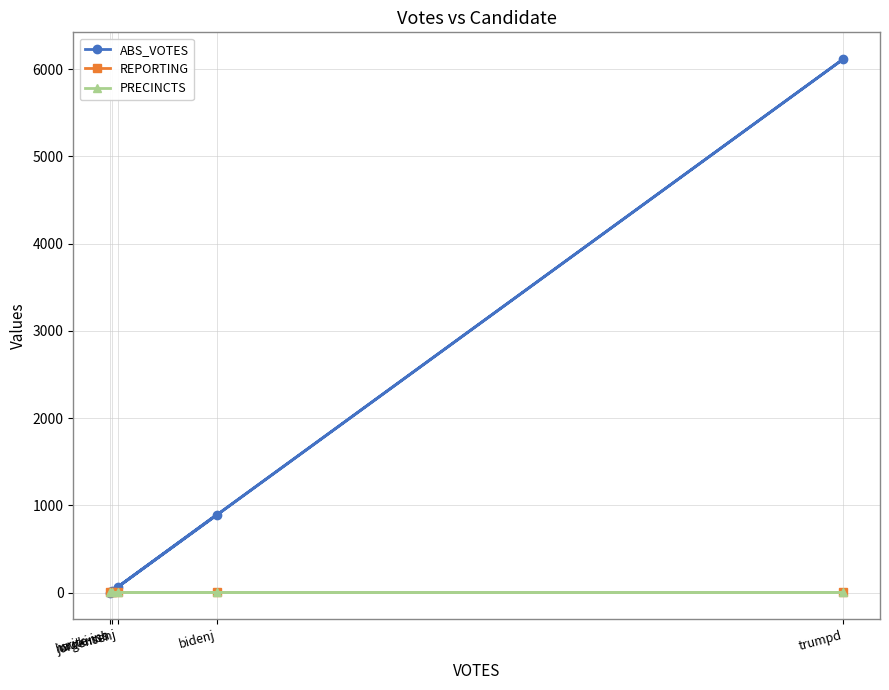

Rank the categories by PRECINCTS value from highest to lowest.

bidenj, hawkinsh, jorgensenj, trumpd, write-ins